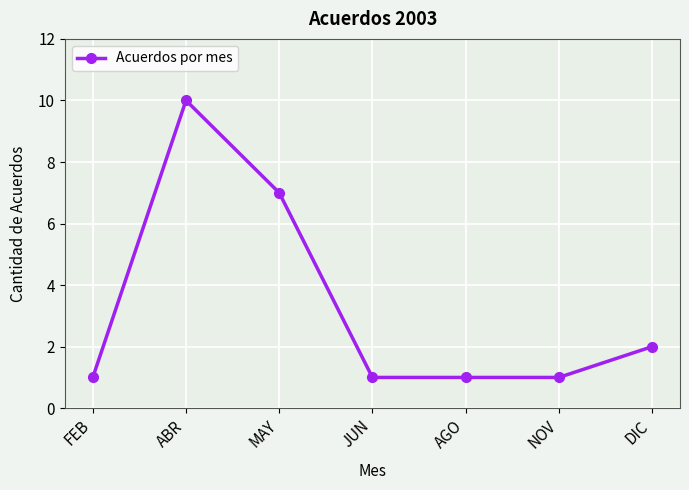

At which category does the chart reach its peak across all series?

ABR